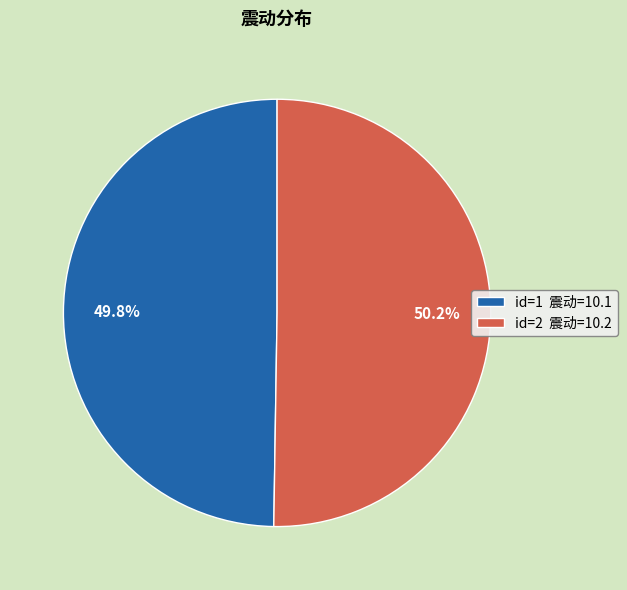

Approximately how many times larger is the value at id=2 震动=10.2 compared to id=1 震动=10.1?

1.0